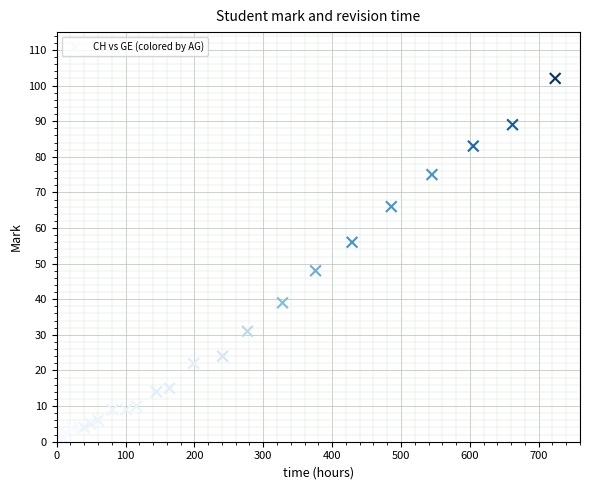

What Y value in the scatter plot is closest to 51?

48